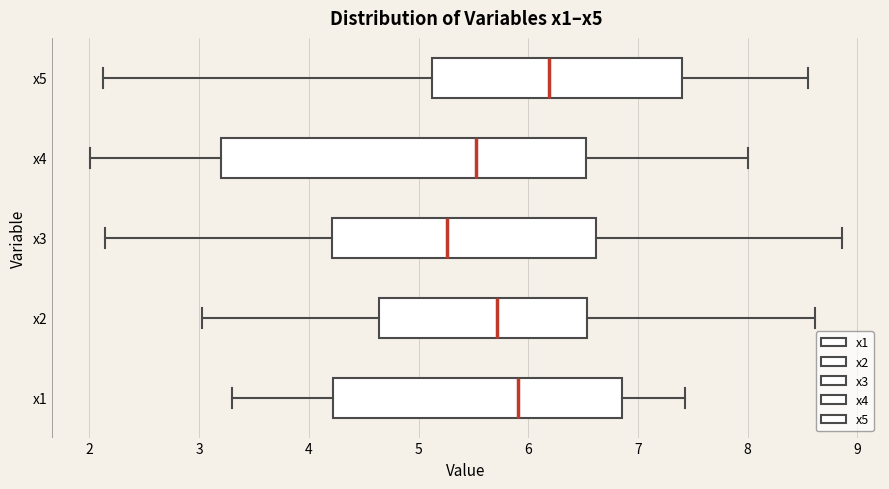

Where is the right edge of the box for x1 on the x-axis? The values are not printed on the chart, so give them approximately, as read against the axis.

6.9